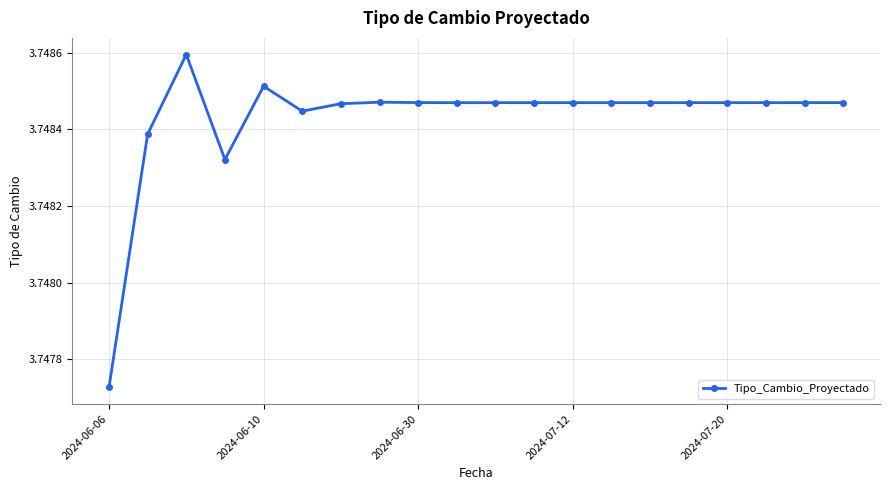

True or false: the data has more than 0 interior local peaks.

True